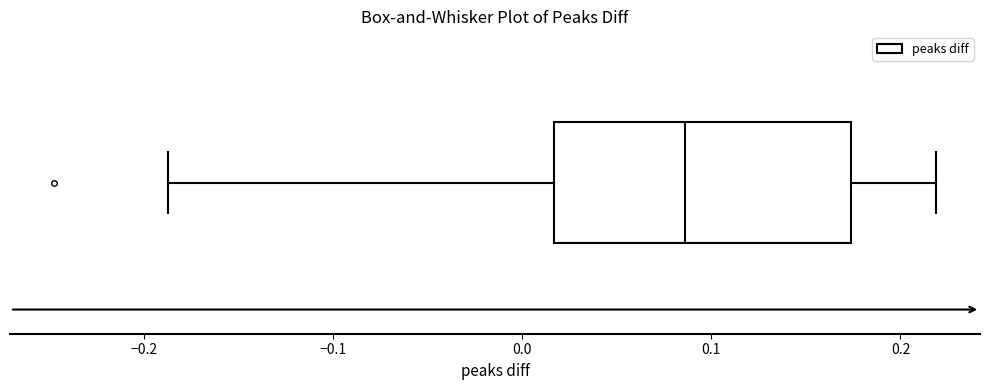

Read this box plot against the x-axis: the position of the median line, the range covered by the box, and the ends of both whiskers. The values are not printed on the chart, so give them approximately, as read against the axis.

median 0.09, box 0.02 to 0.17, whiskers -0.19 to 0.22